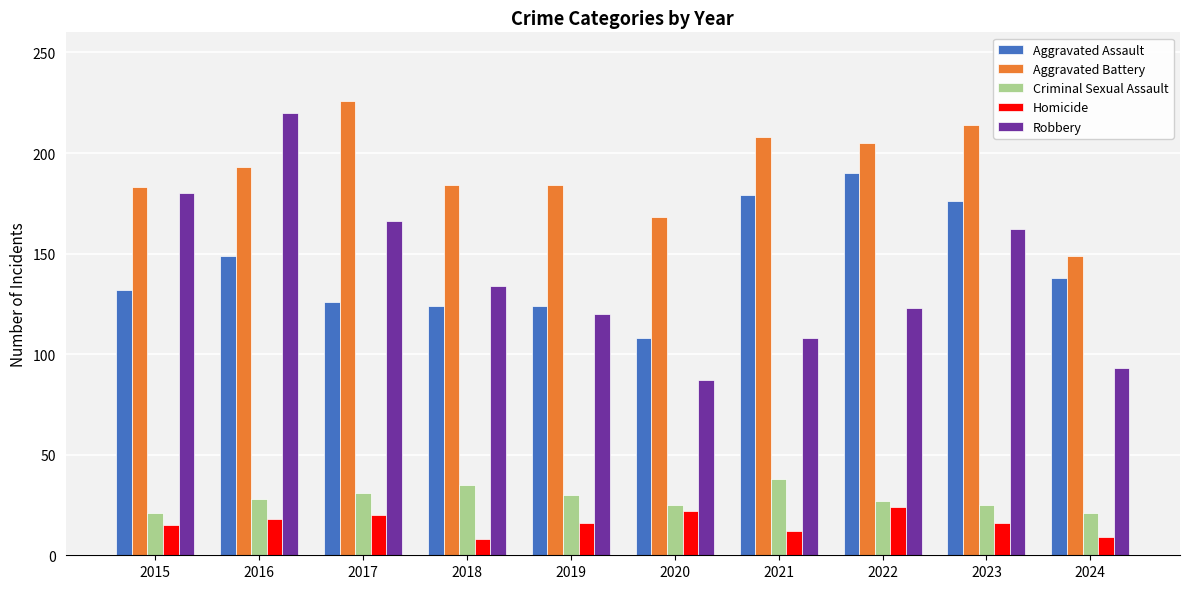

Where is Robbery nearest to the value 153?

2023